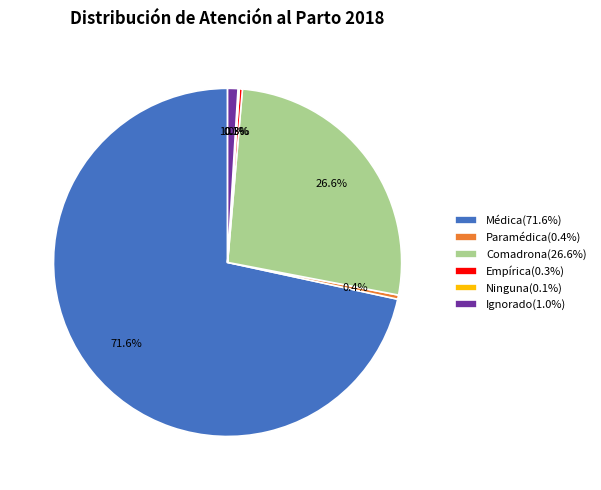

Between Empírica and Ignorado, which is larger?

Ignorado